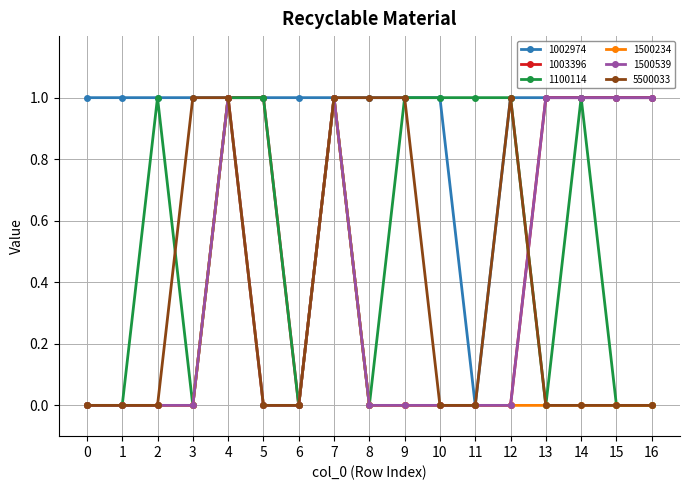

Between 5 and 14, which series saw the biggest shift?

1500539